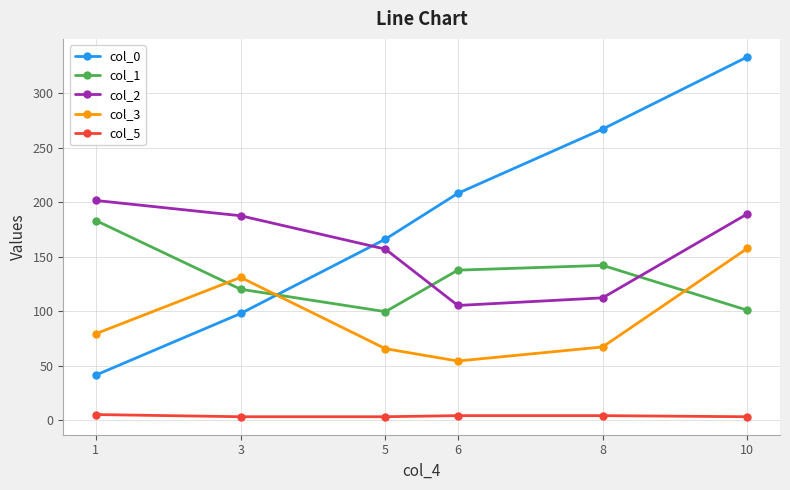

True or false: col_3 and col_5 cross at least once.

False